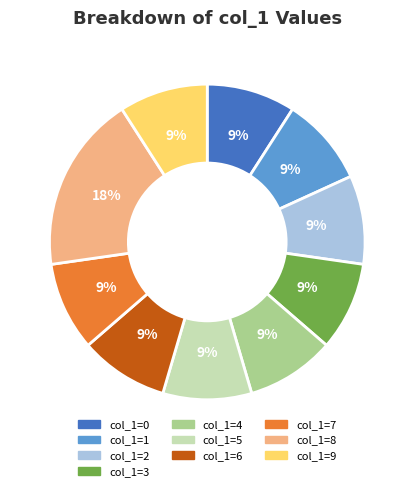

The col_1=3 slice represents 9% of the pie. True or false?

True